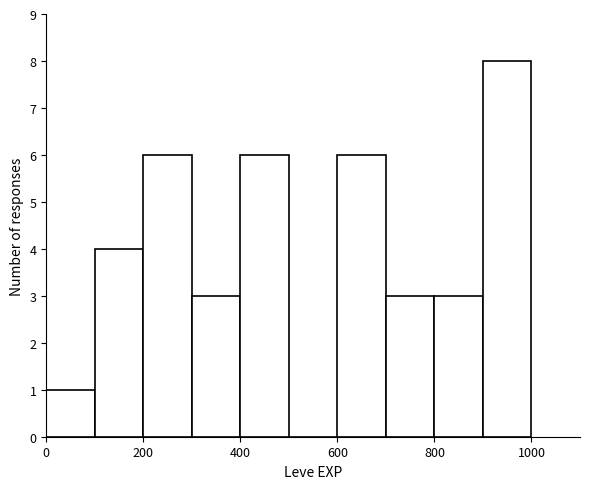

Reading left to right, list every bar in this chart as the range it spans on the x-axis followed by its height. The values are not printed on the chart, so give them approximately, as read against the axis.

0 to 100: 1
100 to 200: 4
200 to 300: 6
300 to 400: 3
400 to 500: 6
500 to 600: 0
600 to 700: 6
700 to 800: 3
800 to 900: 3
900 to 1000: 8